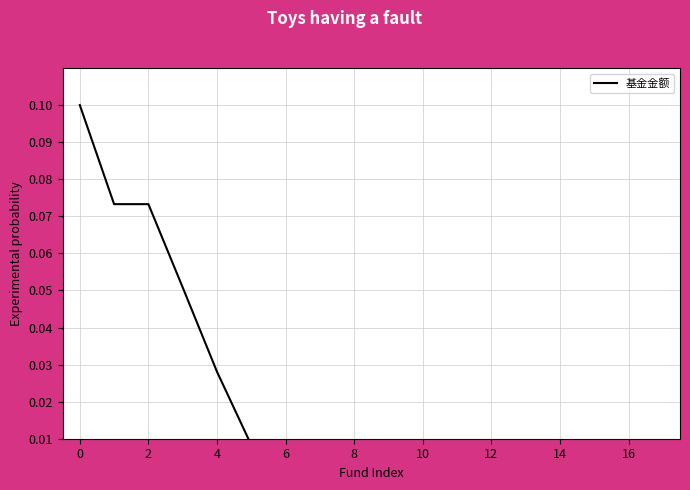

Count the number of categories in the chart.

18